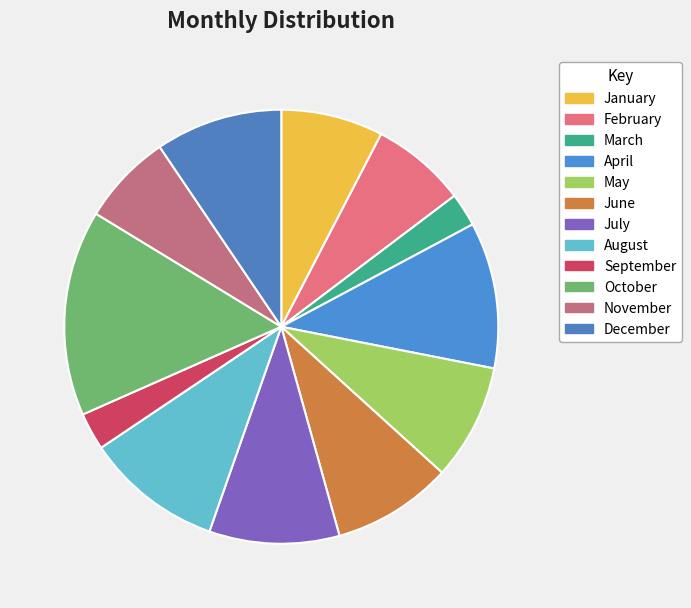

The May slice represents 1% of the pie. True or false?

False